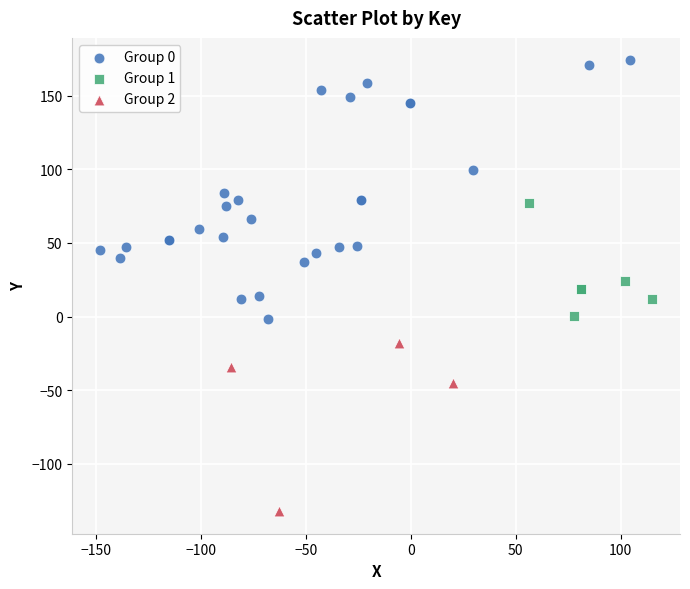

Which series reaches the maximum Y coordinate?

Group 0